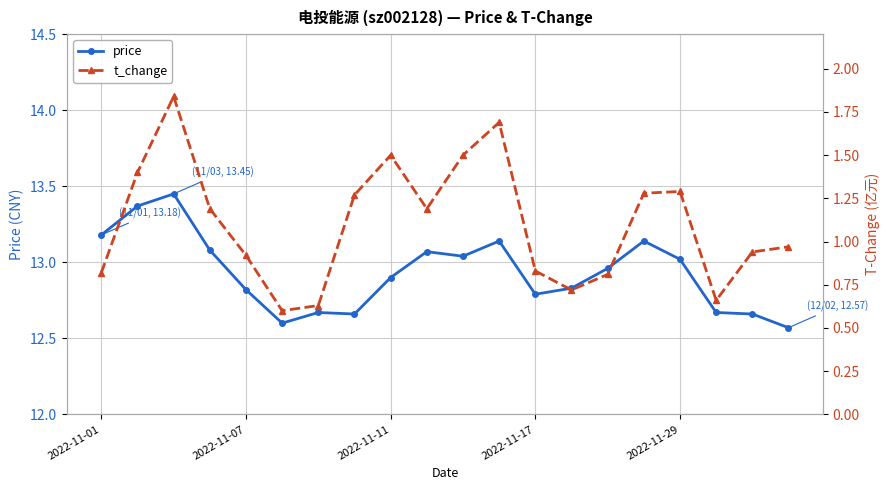

Reading right to left, what are all the values shown in this chart?

price: 12.6	12.7	12.7	13.0	13.1	13.0	12.8	12.8	13.1	13.0	13.1	12.9	12.7	12.7	12.6	12.8	13.1	13.4	13.4	13.2
t_change: 1.0	0.9	0.7	1.3	1.3	0.8	0.7	0.8	1.7	1.5	1.2	1.5	1.3	0.6	0.6	0.9	1.2	1.8	1.4	0.8